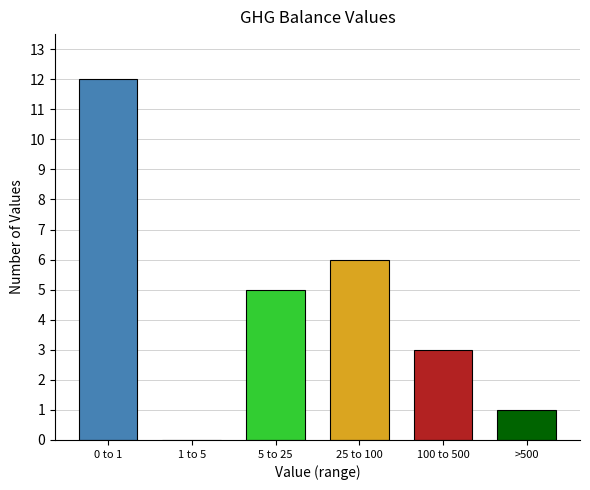

Reading left to right, what are all the values shown in this chart?

0 to 1=12	1 to 5=0	5 to 25=5	25 to 100=6	100 to 500=3	>500=1